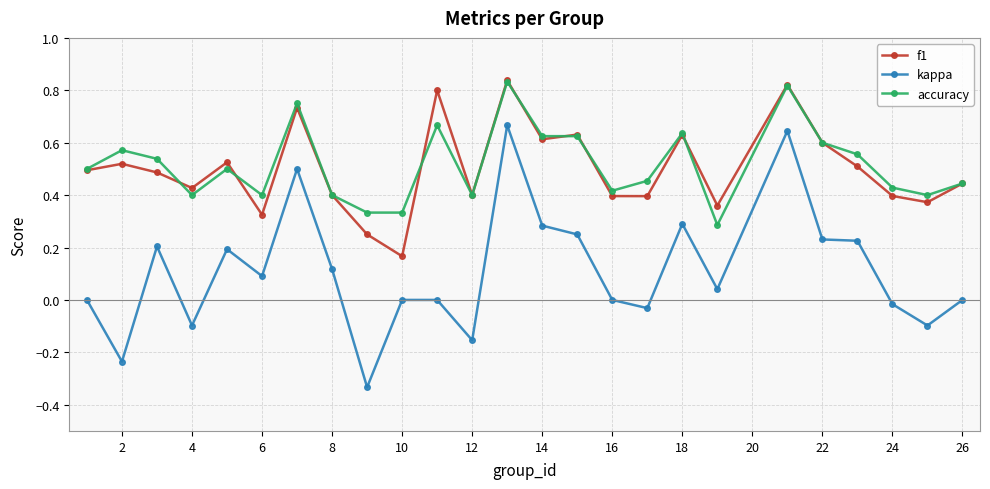

True or false: kappa and f1 intersect in this chart.

False